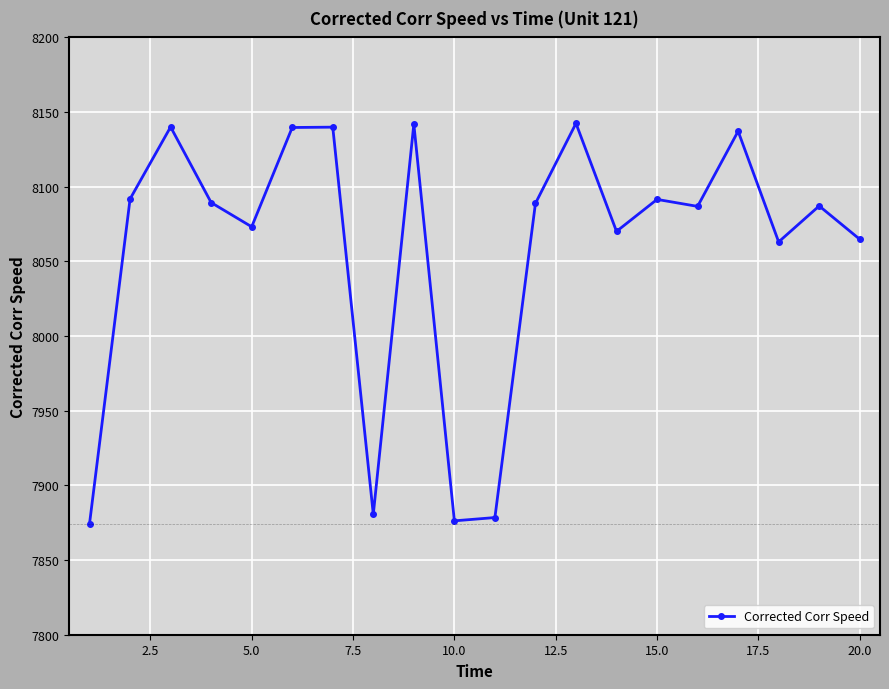

How many lines are shown in the chart?

1